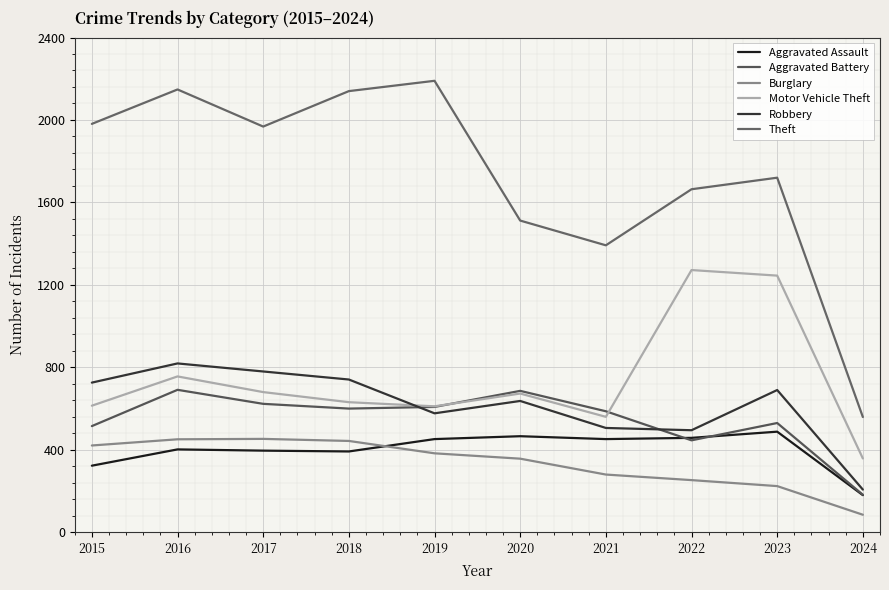

Reading right to left, what are all the values shown in this chart?

Aggravated Assault: 180	488	458	452	466	452	392	396	402	323
Aggravated Battery: 182	530	446	587	686	608	600	623	691	515
Burglary: 85	224	253	280	357	383	443	453	451	421
Motor Vehicle Theft: 358	1245	1272	560	673	611	631	680	756	614
Robbery: 207	690	495	506	637	577	741	780	819	726
Theft: 559	1720	1664	1392	1512	2190	2140	1968	2148	1981